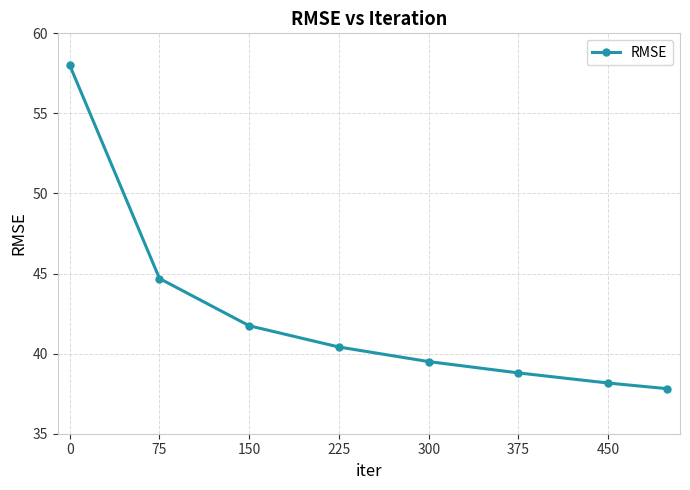

True or false: the data has more than 2 interior local peaks.

False